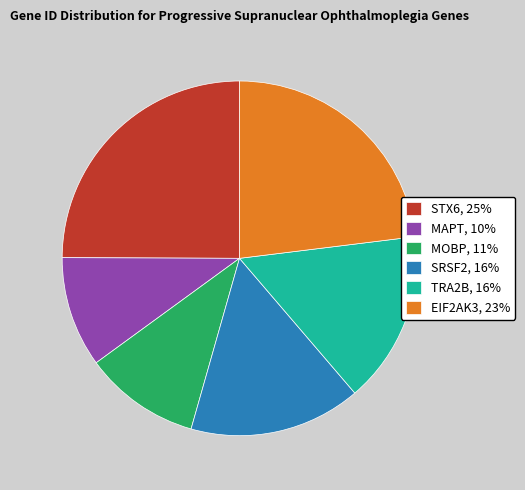

Does EIF2AK3, 23% account for over 50% of the chart?

No